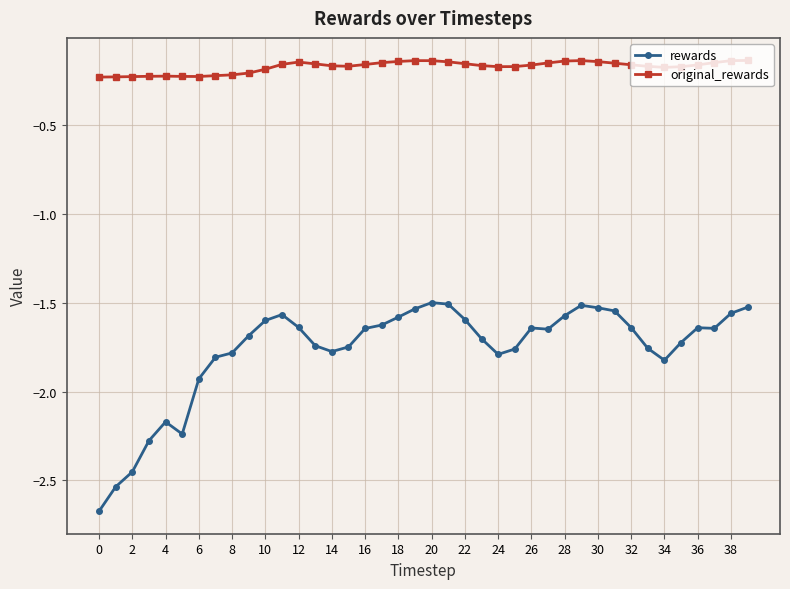

What is the minimum value for rewards?

-2.7